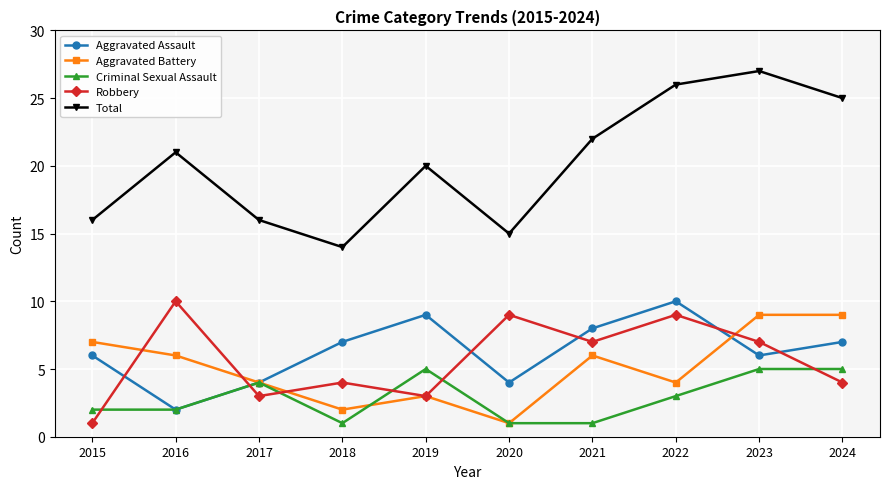

True or false: Total and Robbery intersect in this chart.

False